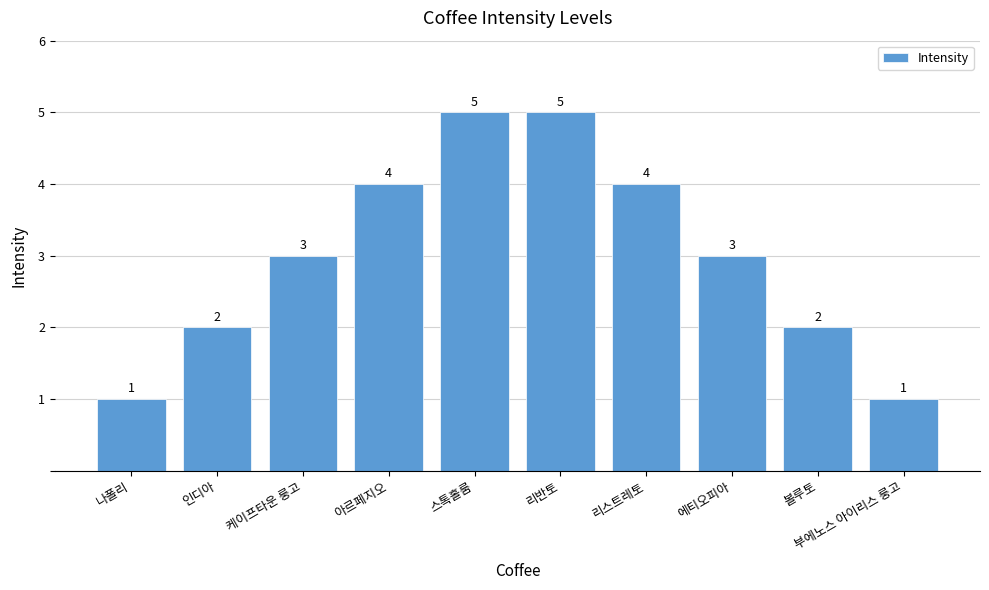

What is the difference between the maximum and minimum values?

4